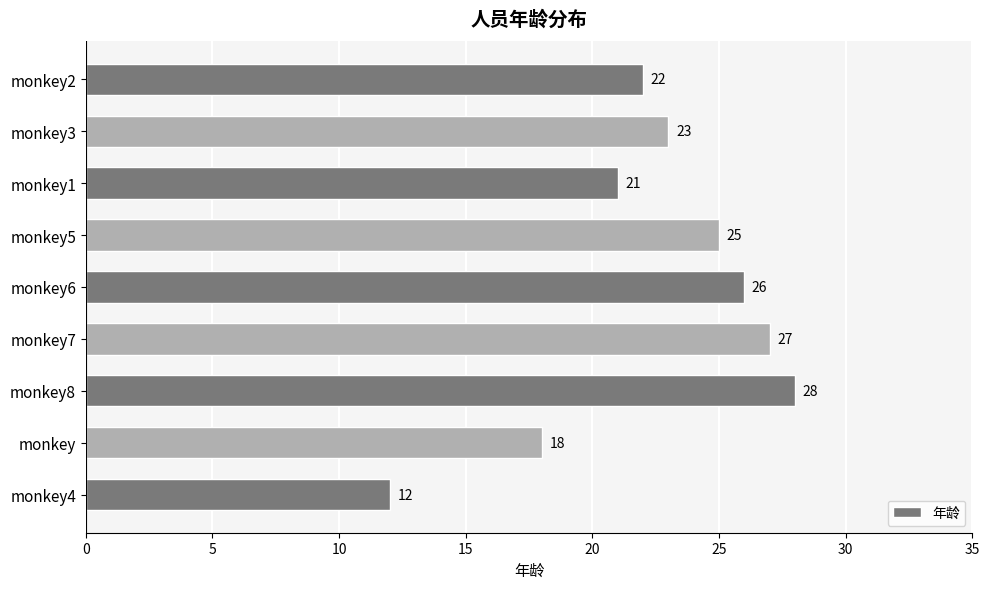

Which category has the highest value across all series?

monkey8